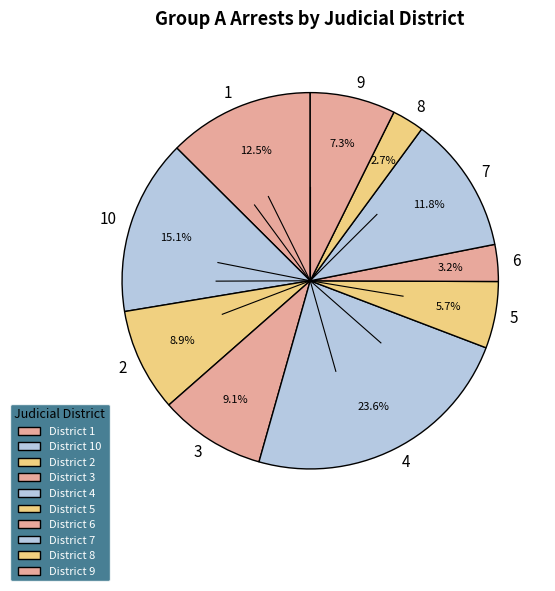

What percentage is the 4 slice, to the nearest percent?

24%